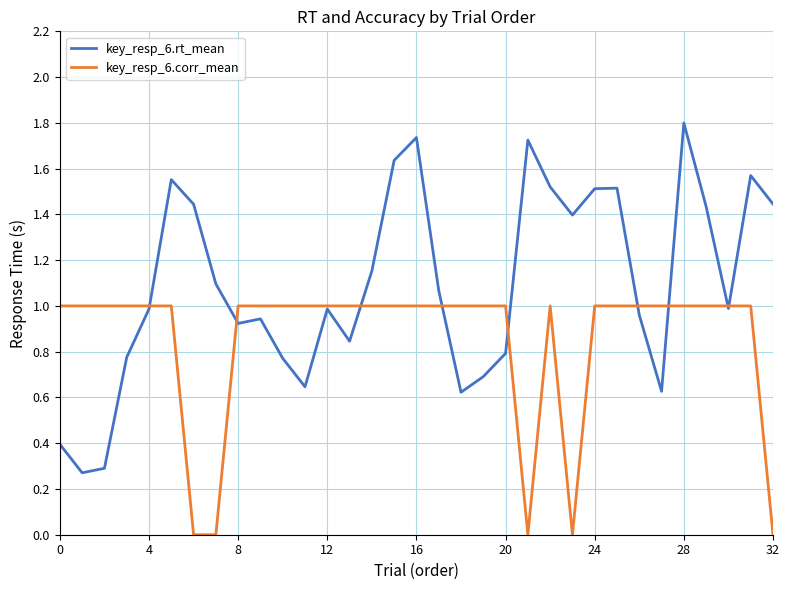

What is the greatest value displayed?

1.8